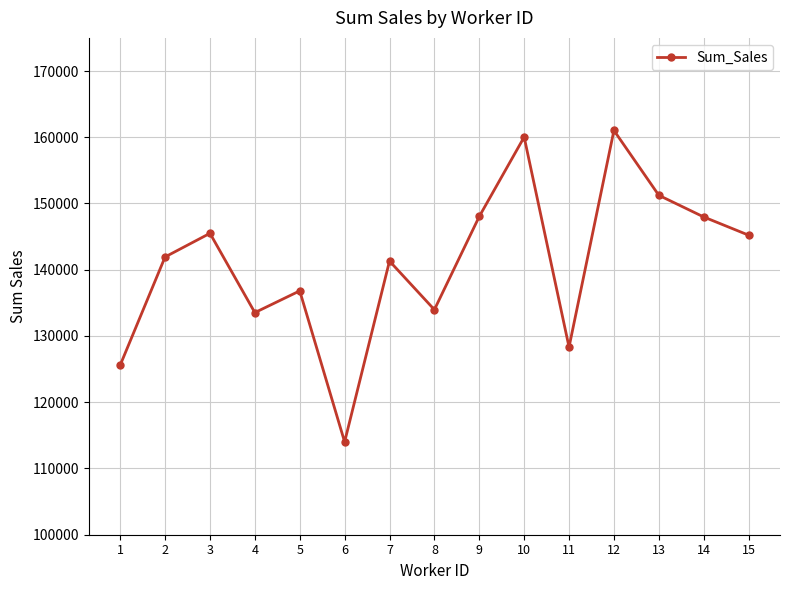

What is the value of the 7th point from the left?

141310